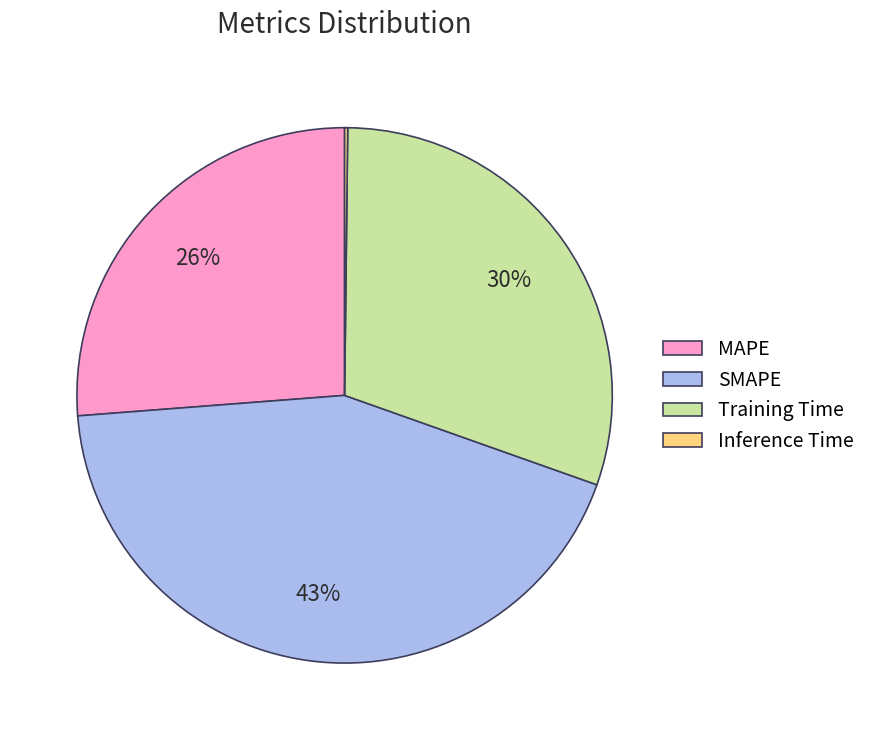

What is the ratio of the value at SMAPE to the value at MAPE?

1.7